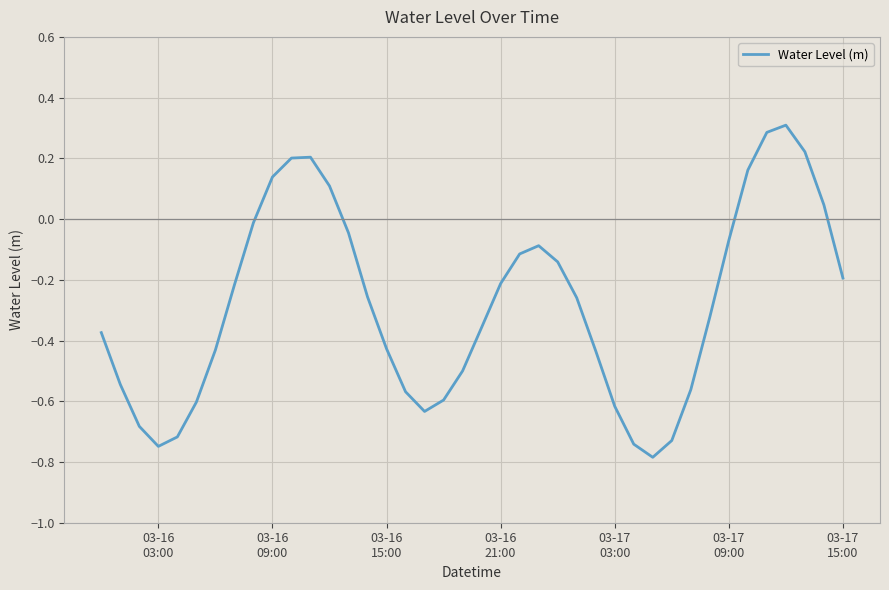

How many negative values are there?

31